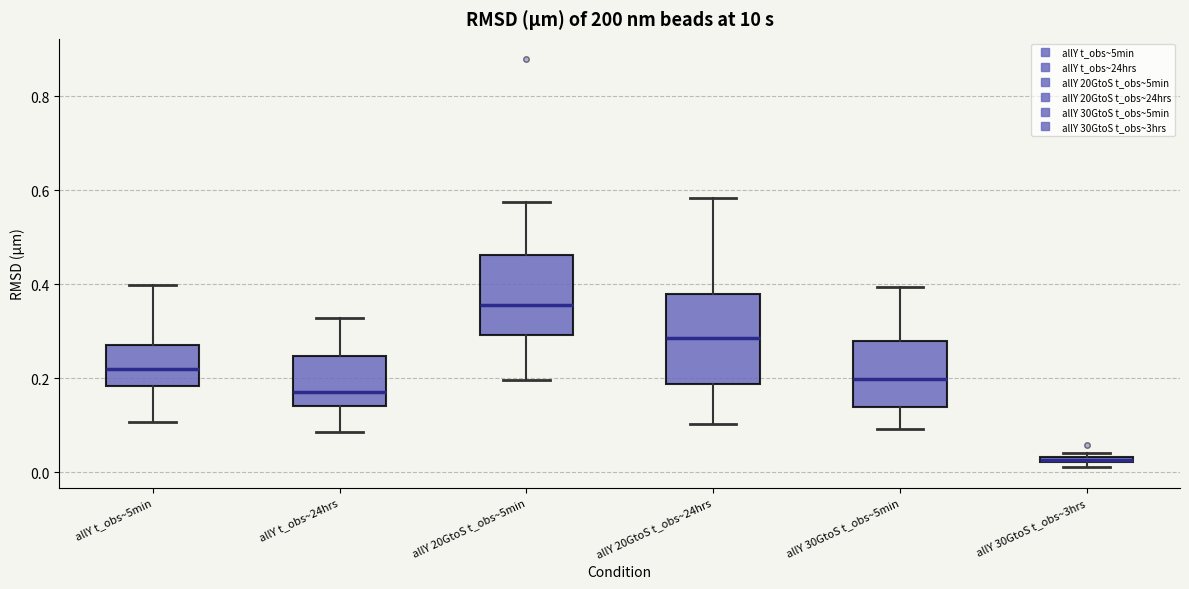

Where is the upper edge of the box for allY 20GtoS t_obs~24hrs on the y-axis? The values are not printed on the chart, so give them approximately, as read against the axis.

0.38